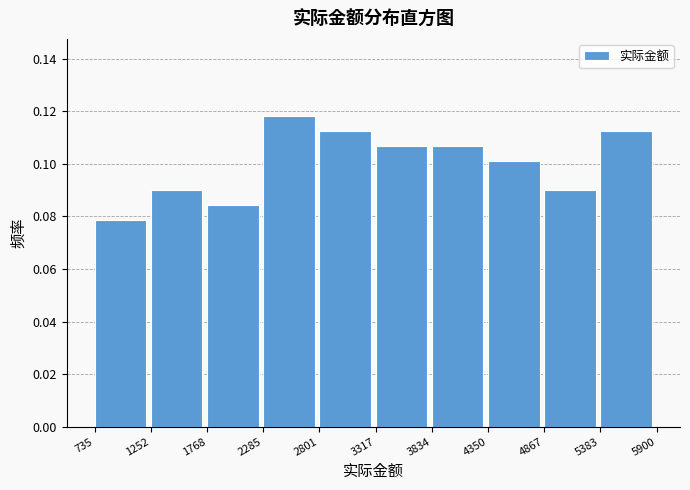

Reading left to right, list every bar in this chart as the range it spans on the x-axis followed by its height. The values are not printed on the chart, so give them approximately, as read against the axis.

735 to 1252: 0.078
1252 to 1768: 0.090
1768 to 2285: 0.084
2285 to 2801: 0.118
2801 to 3317: 0.112
3317 to 3834: 0.106
3834 to 4350: 0.106
4350 to 4867: 0.102
4867 to 5383: 0.090
5383 to 5900: 0.112